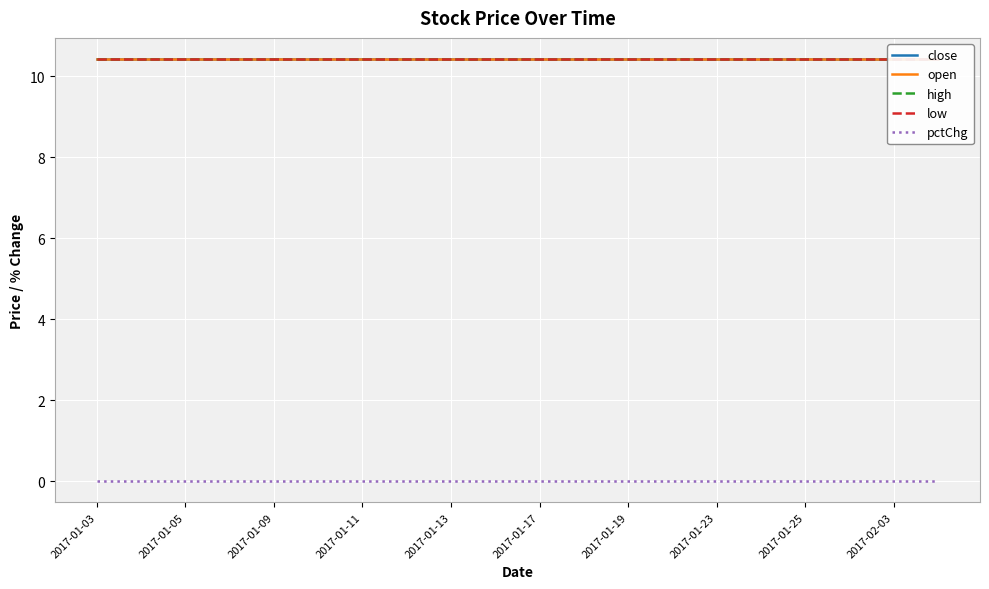

At which label is close closest to 10?

2017-01-03